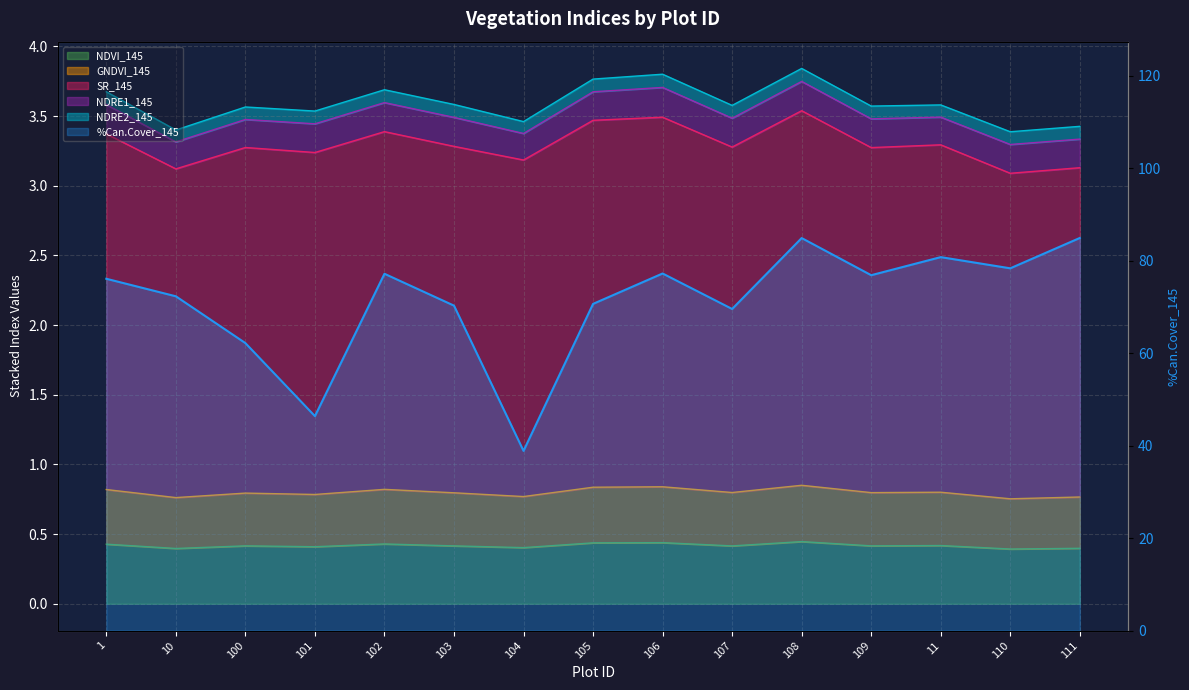

True or false: SR_145 has a value of 3.3 at 11.

True